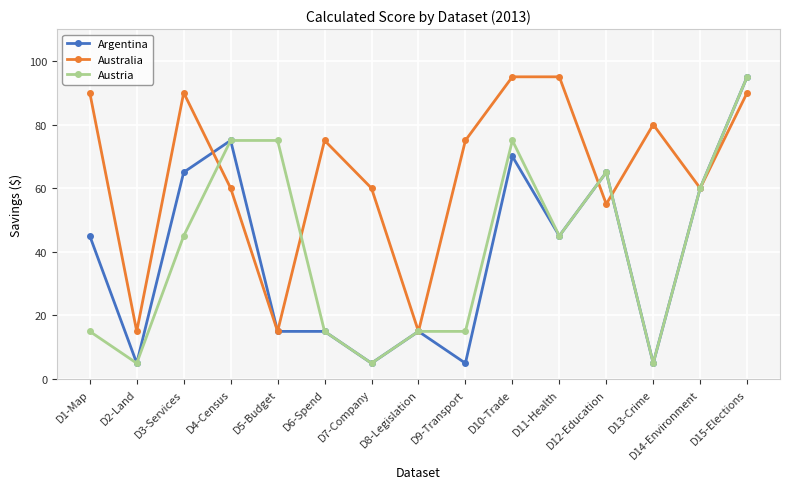

Reading left to right, transcribe all the data shown in this chart.

Argentina: 45	5	65	75	15	15	5	15	5	70	45	65	5	60	95
Australia: 90	15	90	60	15	75	60	15	75	95	95	55	80	60	90
Austria: 15	5	45	75	75	15	5	15	15	75	45	65	5	60	95